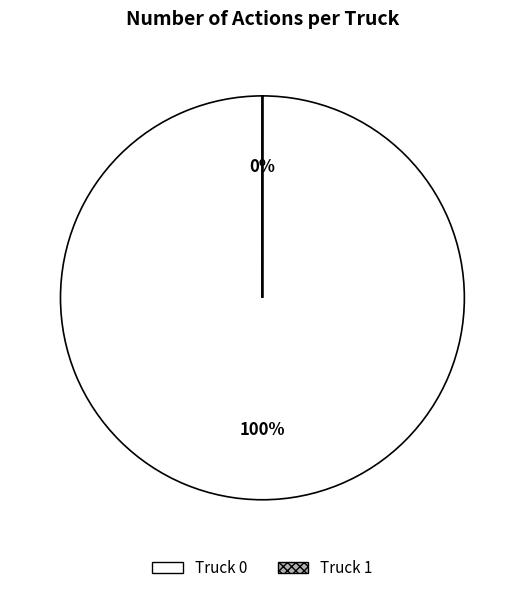

Which slice is the smallest?

Truck 1